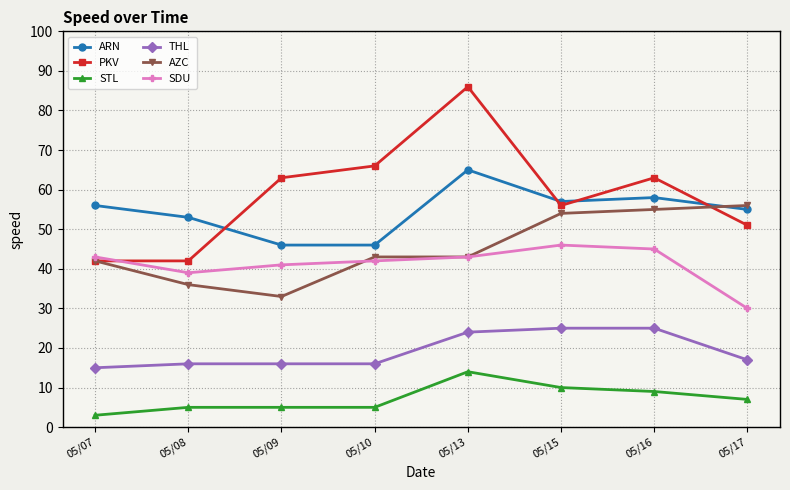

True or false: THL and STL intersect in this chart.

False